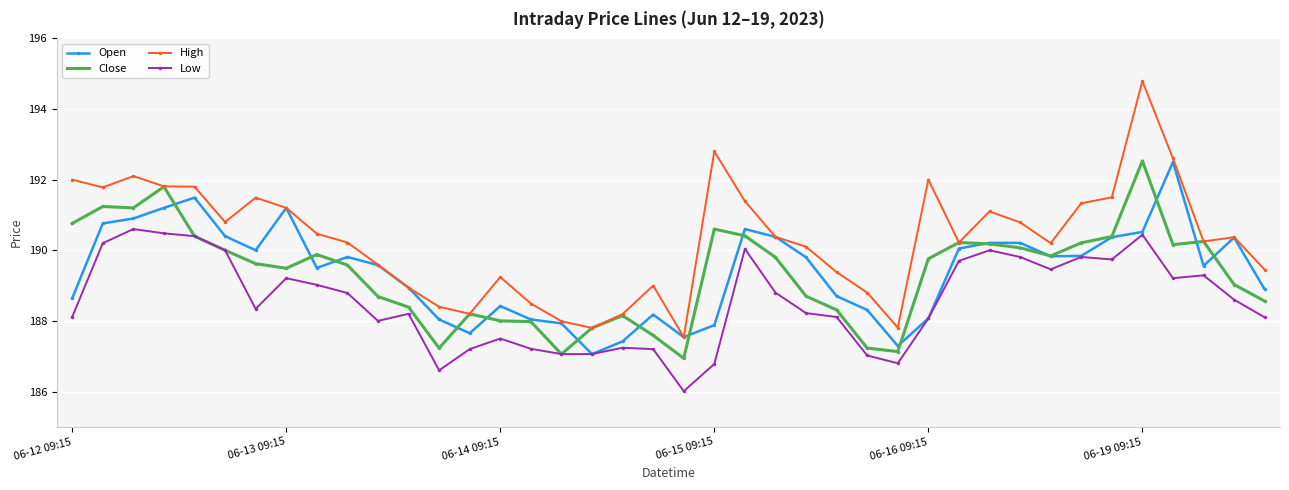

Which series has the largest total across all categories?

High